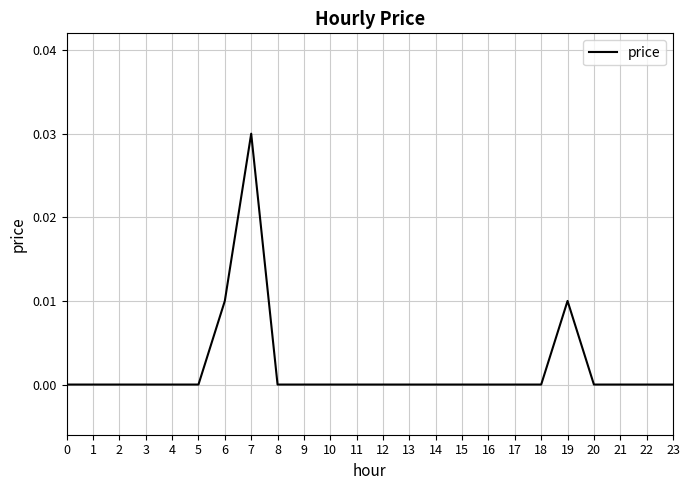

The chart shows a value of 0.0 at 1. True or false?

True